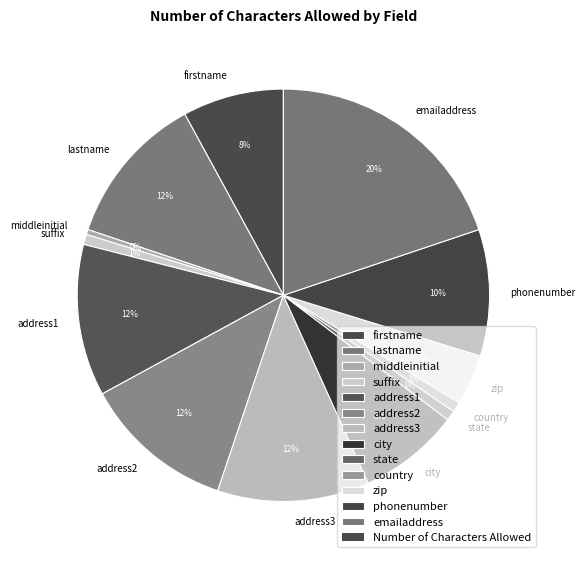

To the nearest percent, what is the average slice percentage?

8%